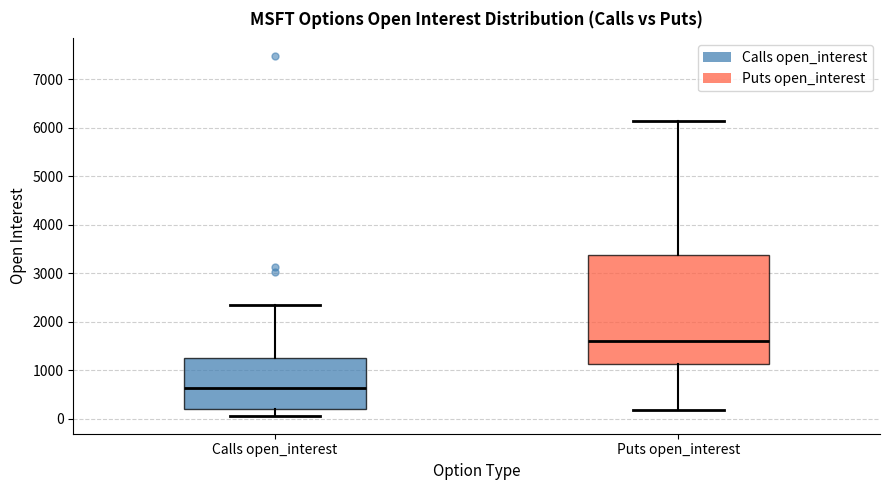

Where does the lower whisker of the box for Puts open_interest end on the y-axis? The values are not printed on the chart, so give them approximately, as read against the axis.

200